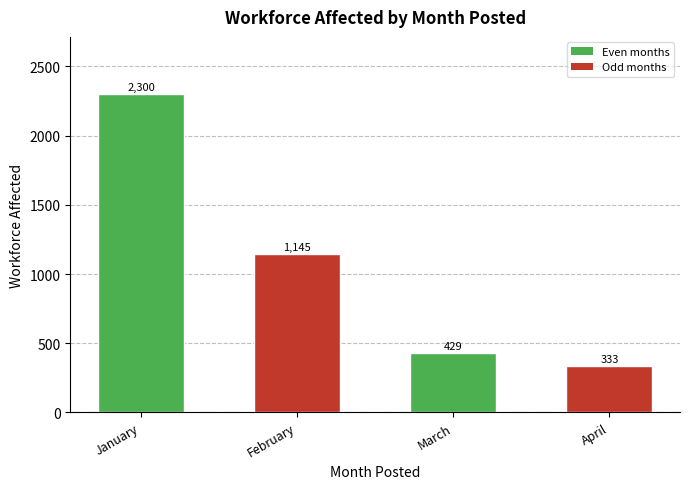

Reading left to right, transcribe all the data shown in this chart.

January=2300	February=1145	March=429	April=333